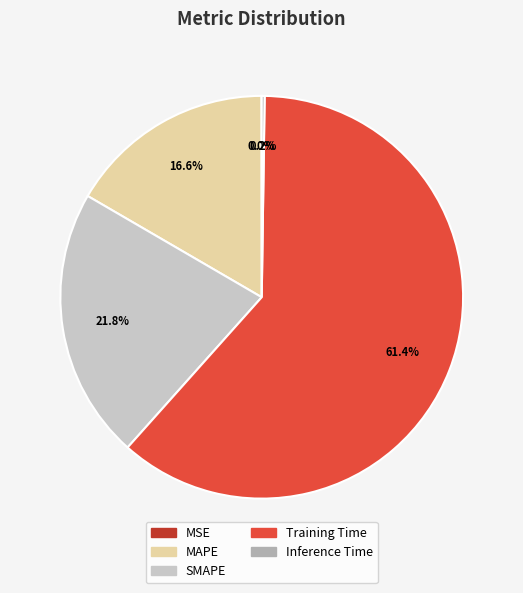

Which category has the biggest portion of the pie?

Training Time